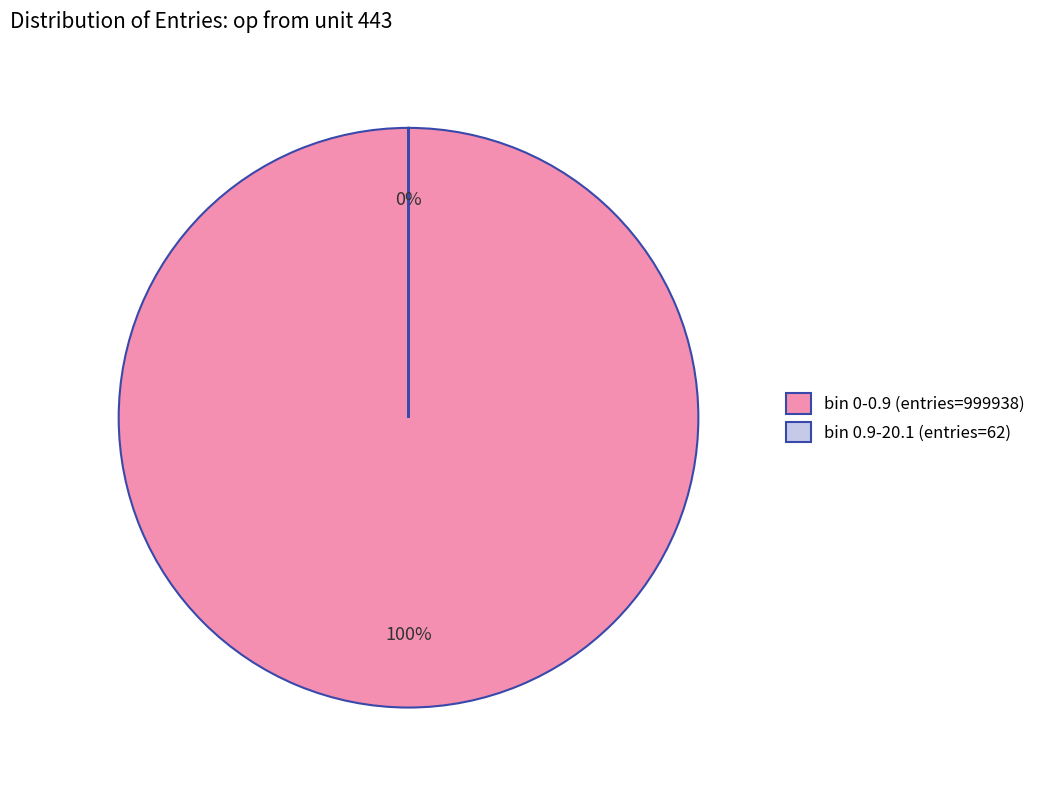

What is the change in value from bin 0-0.9 (entries=999938) to bin 0.9-20.1 (entries=62)?

-999876